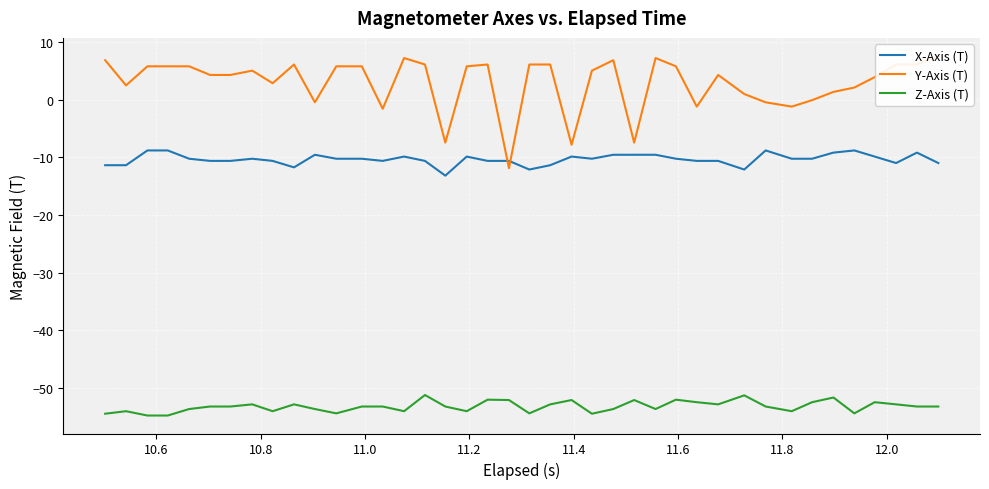

True or false: X-Axis (T) and Z-Axis (T) cross at least once.

False